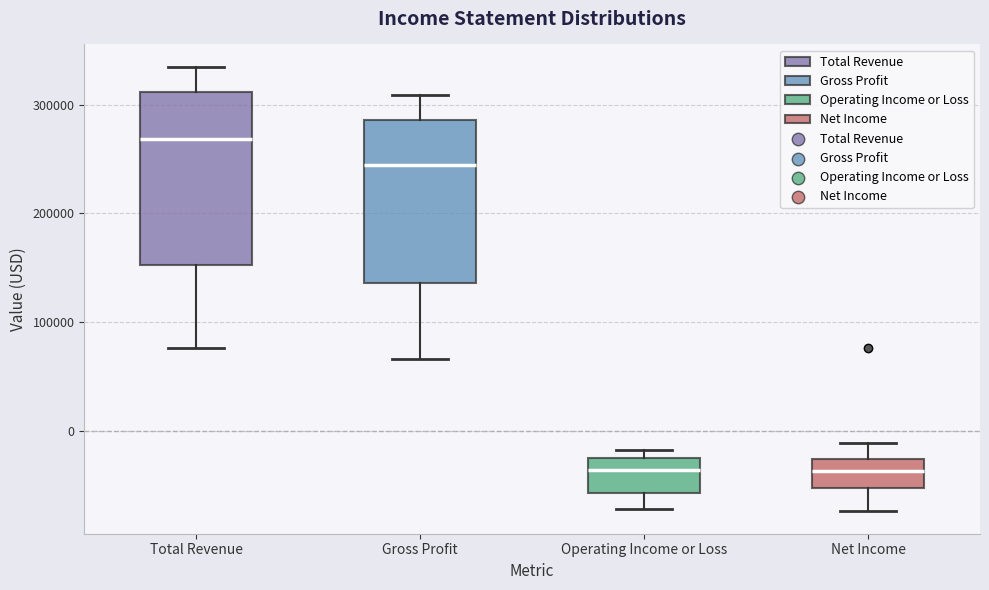

Which box is the tallest, from its lower edge to its upper edge?

Total Revenue